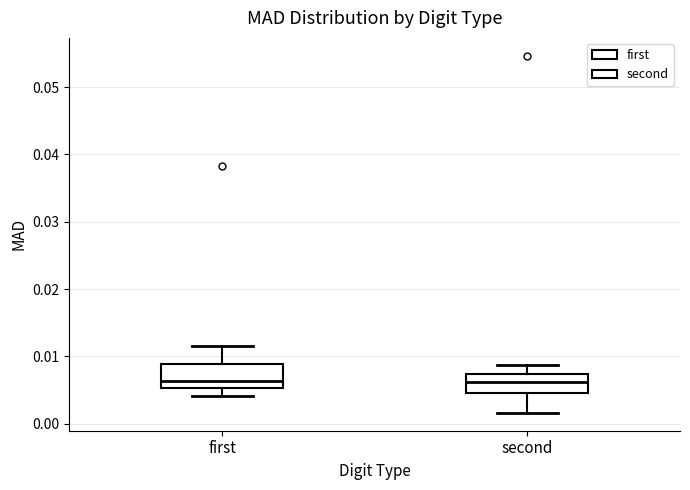

Where does the upper whisker of the box for first end on the y-axis? The values are not printed on the chart, so give them approximately, as read against the axis.

0.012